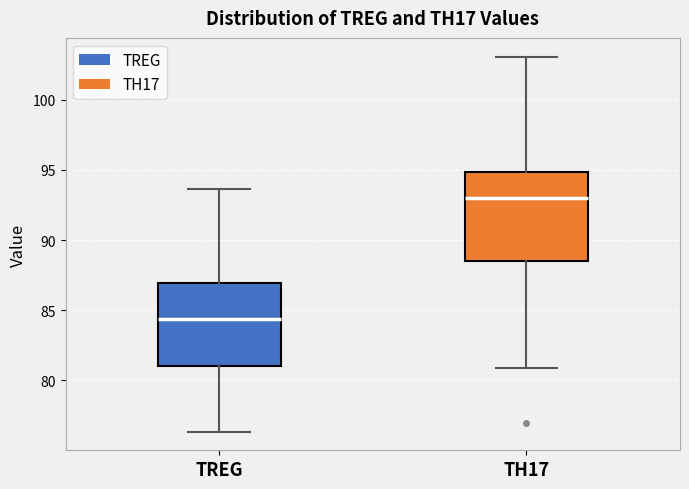

Reading left to right, transcribe this box plot: for each box, give where its median line is, the range the box spans, and where its two whiskers end, as read against the y-axis. The values are not printed on the chart, so give them approximately, as read against the axis.

TREG: median 84.5, box 81.0 to 87.0, whiskers 76.5 to 93.5
TH17: median 93.0, box 88.5 to 95.0, whiskers 81.0 to 103.0